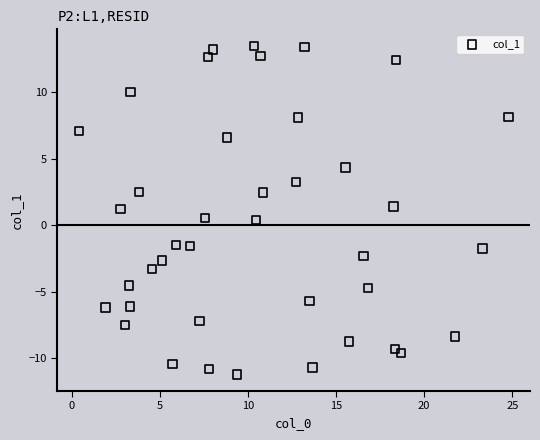

What is the range of X values (max minus min)?

24.4